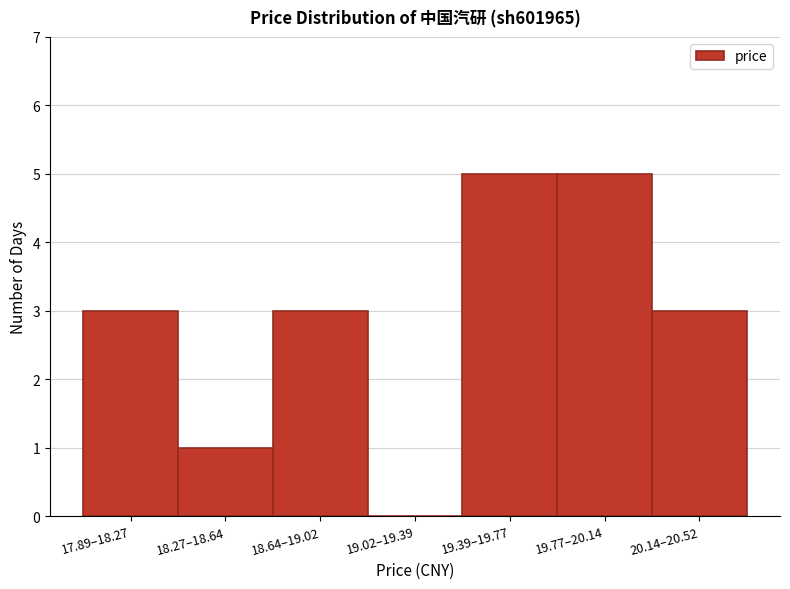

Reading right to left, what are all the values shown in this chart?

20.14–20.52=3	19.77–20.14=5	19.39–19.77=5	19.02–19.39=0	18.64–19.02=3	18.27–18.64=1	17.89–18.27=3